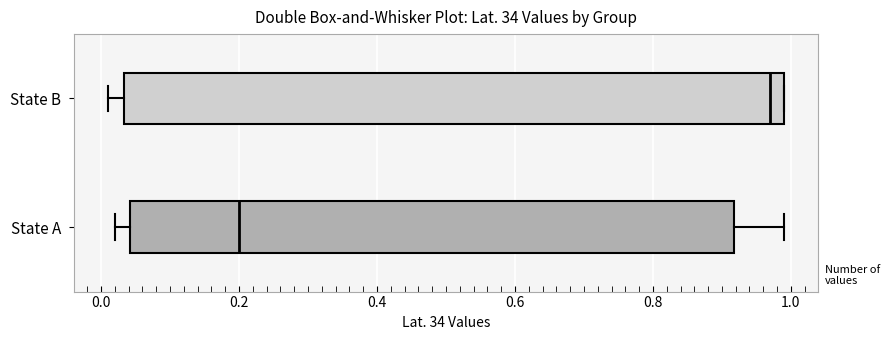

Comparing the boxes themselves (not the whiskers), which one is the widest?

State B